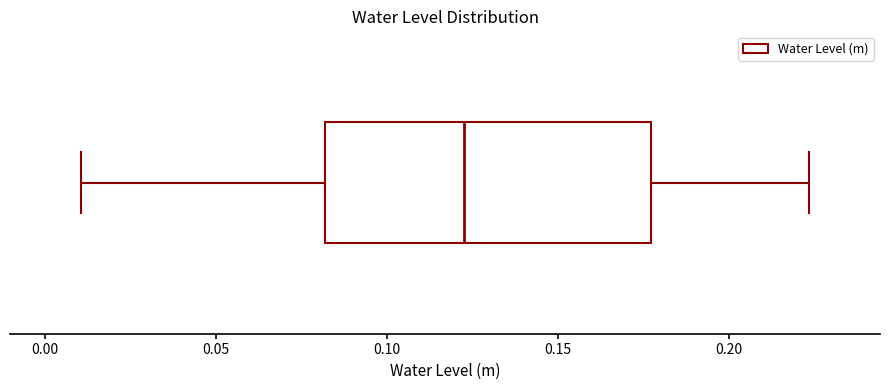

Read this box plot against the x-axis: the position of the median line, the range covered by the box, and the ends of both whiskers. The values are not printed on the chart, so give them approximately, as read against the axis.

median 0.125, box 0.080 to 0.175, whiskers 0.010 to 0.225